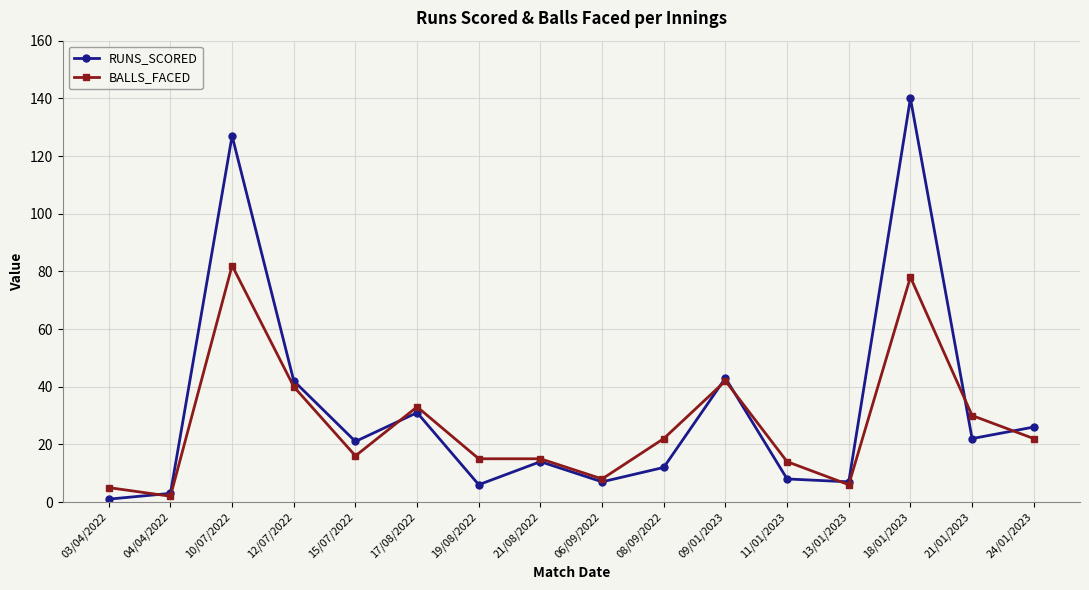

At which category does RUNS_SCORED reach its first local peak?

10/07/2022